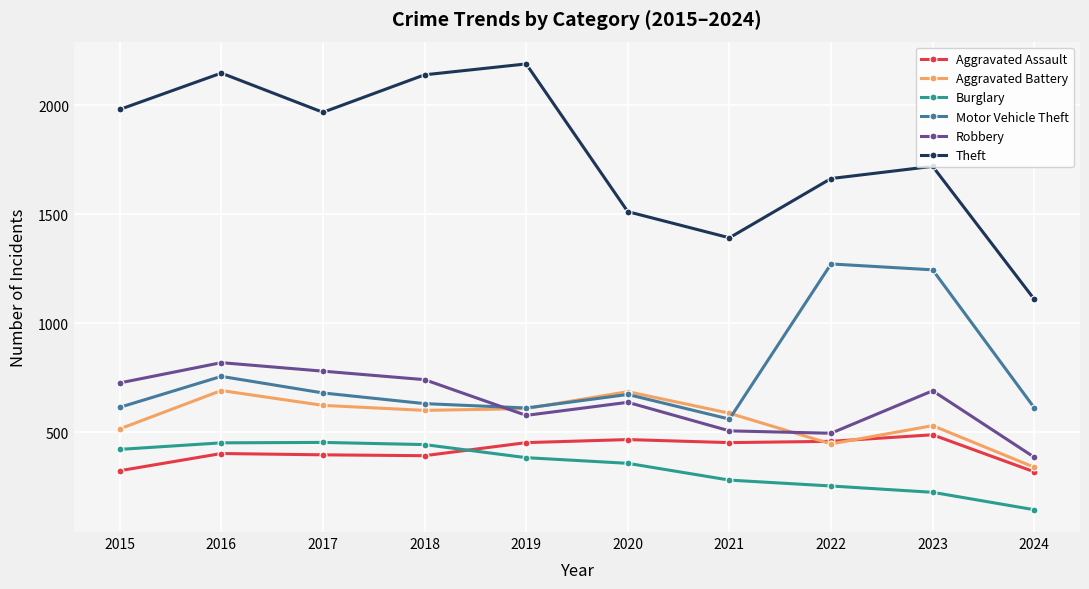

Is it true that Aggravated Assault equals 692 at 2023?

False